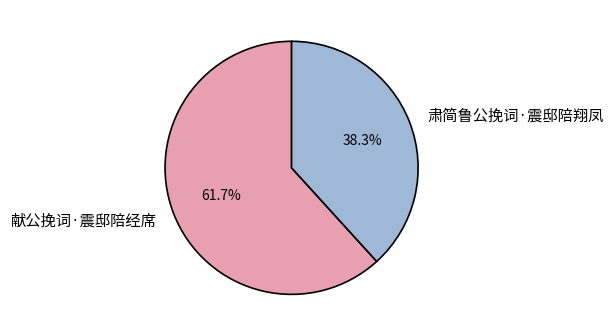

To the nearest percent, what is the combined percentage of 肃简鲁公挽词·震邸陪翔凤 and 献公挽词·震邸陪经席?

100%